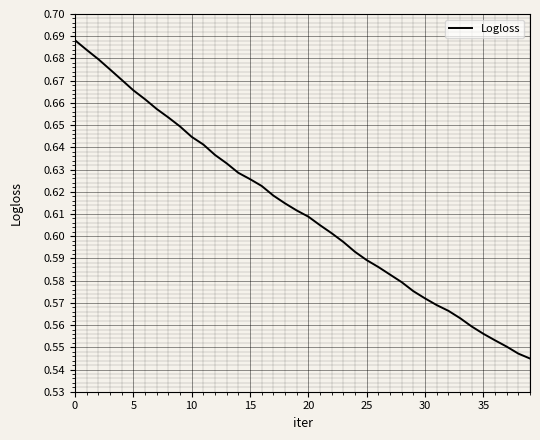

Count the values in the range 0 to 1.

40